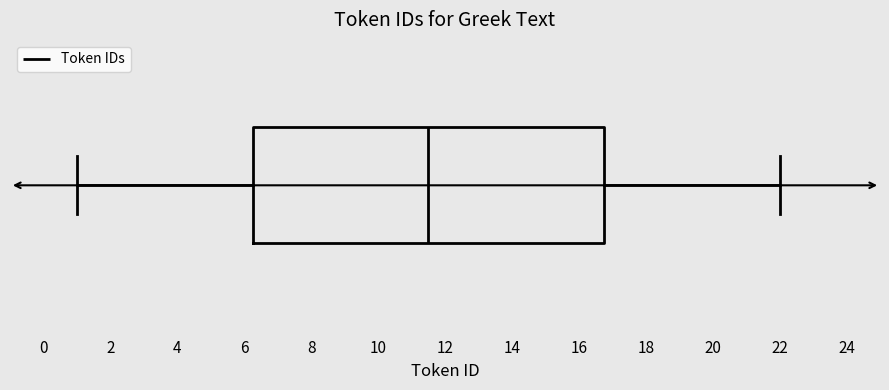

Where does the median line of the box sit on the x-axis? The values are not printed on the chart, so give them approximately, as read against the axis.

11.6